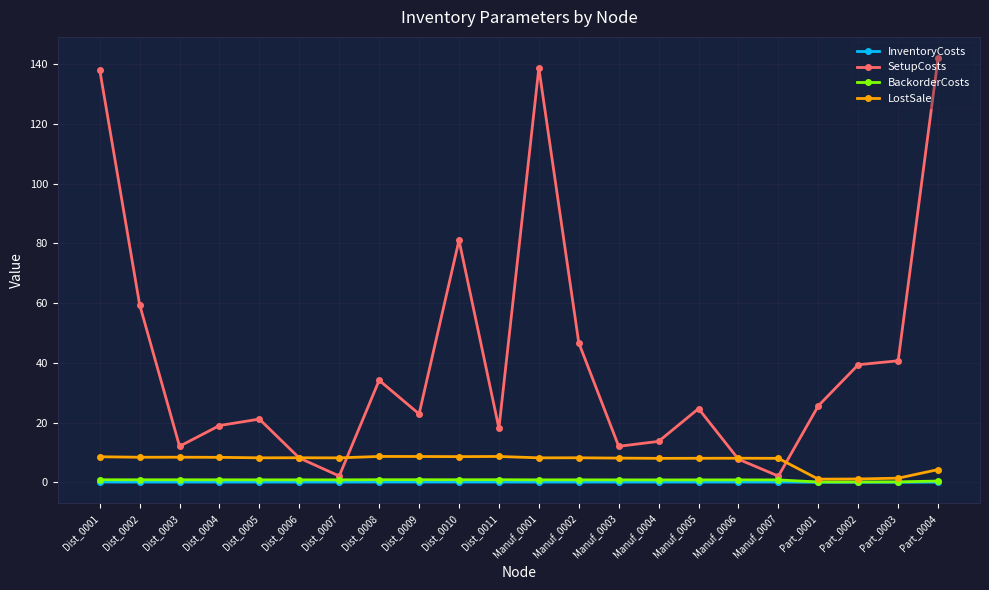

True or false: SetupCosts and LostSale intersect in this chart.

True